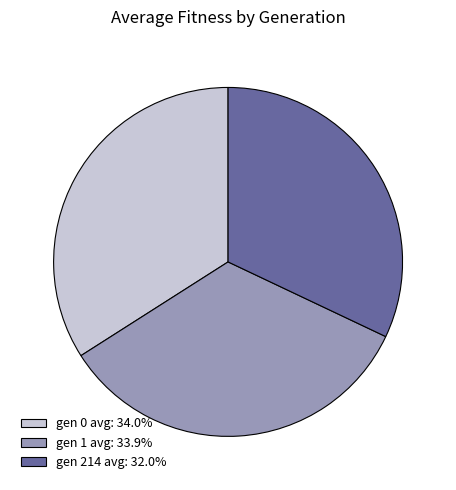

Does any single category account for the majority?

No